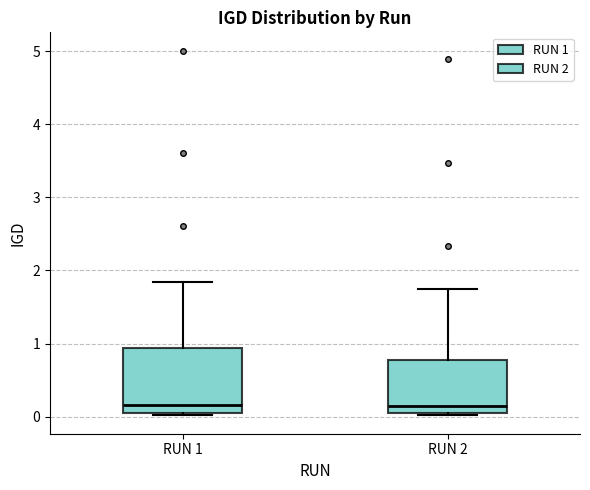

Where is the upper edge of the box for RUN 2 on the y-axis? The values are not printed on the chart, so give them approximately, as read against the axis.

0.8